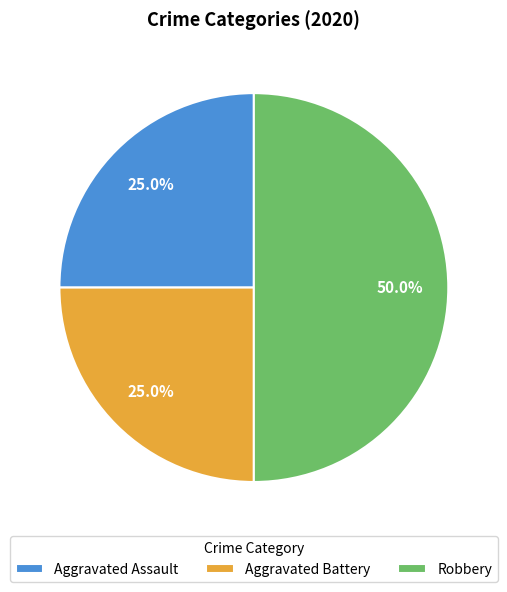

Does Aggravated Battery account for over 50% of the chart?

No